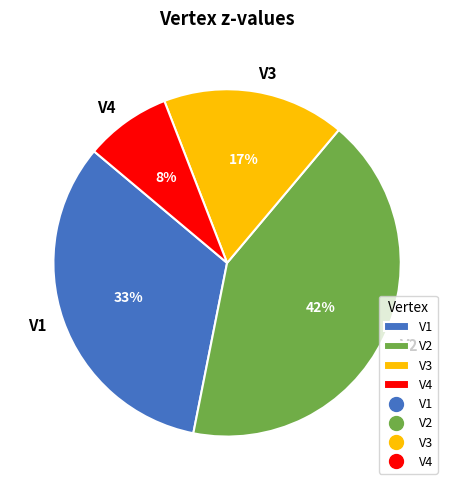

Combined, do V1 and V4 account for over 50%?

No